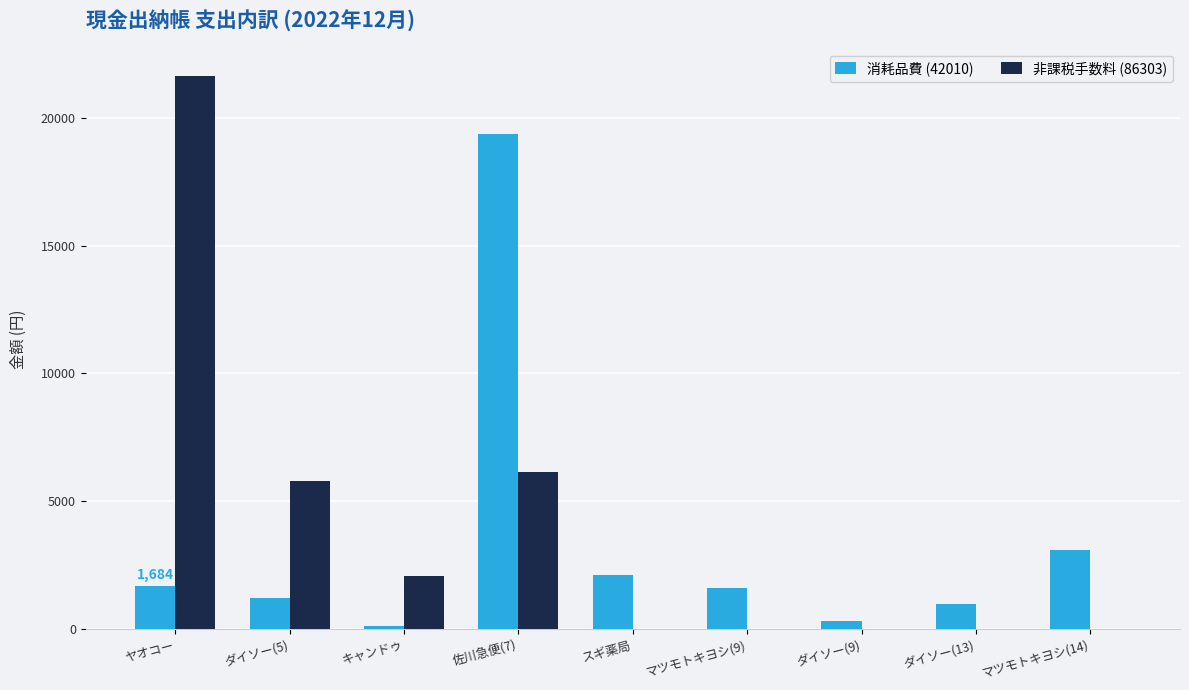

What are all the series names shown in the legend?

消耗品費 (42010), 非課税手数料 (86303)